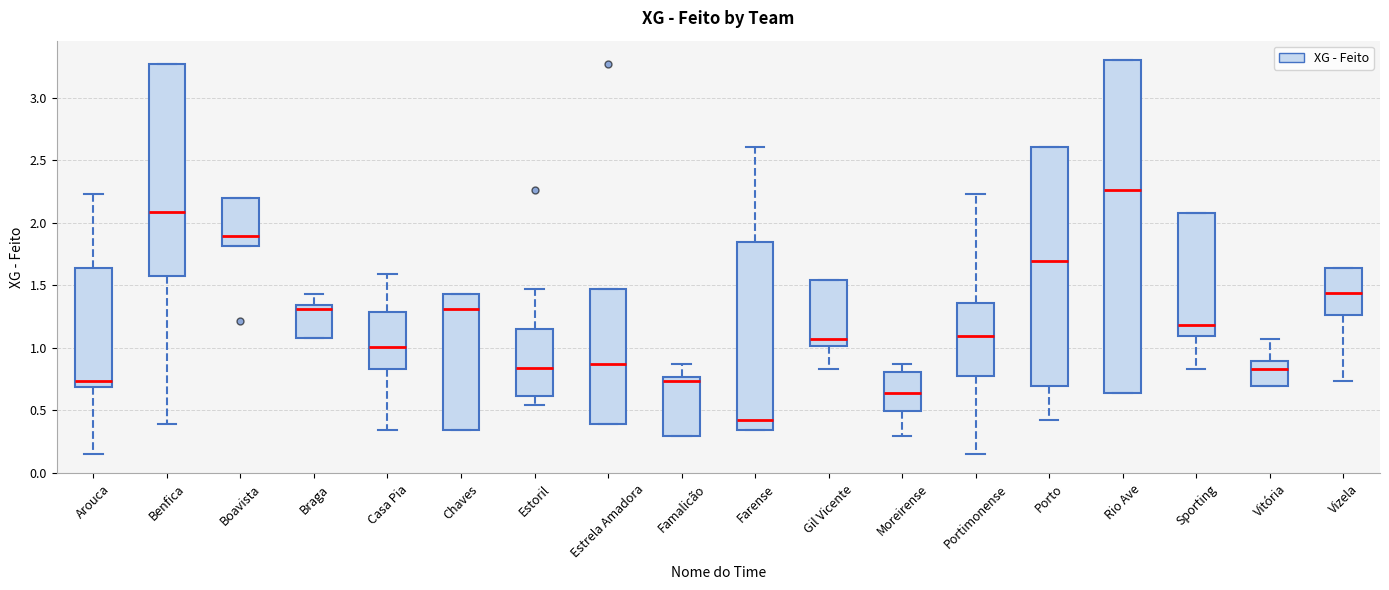

Where is the lower edge of the box for Rio Ave on the y-axis? The values are not printed on the chart, so give them approximately, as read against the axis.

0.65